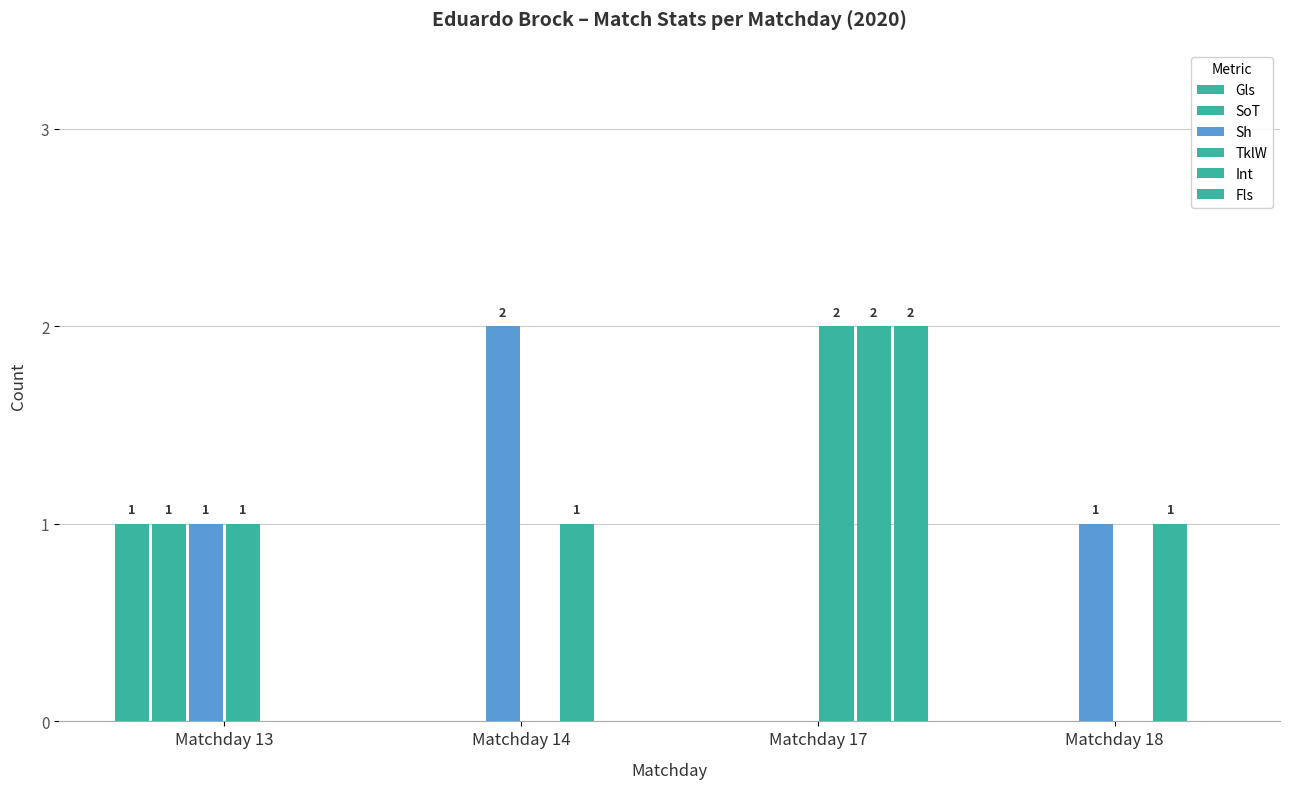

Reading left to right, list all the values displayed in this chart.

Gls: Matchday 13=1	Matchday 14=0	Matchday 17=0	Matchday 18=0
SoT: Matchday 13=1	Matchday 14=0	Matchday 17=0	Matchday 18=0
Sh: Matchday 13=1	Matchday 14=2	Matchday 17=0	Matchday 18=1
TklW: Matchday 13=1	Matchday 14=0	Matchday 17=2	Matchday 18=0
Int: Matchday 13=0	Matchday 14=1	Matchday 17=2	Matchday 18=1
Fls: Matchday 13=0	Matchday 14=0	Matchday 17=2	Matchday 18=0